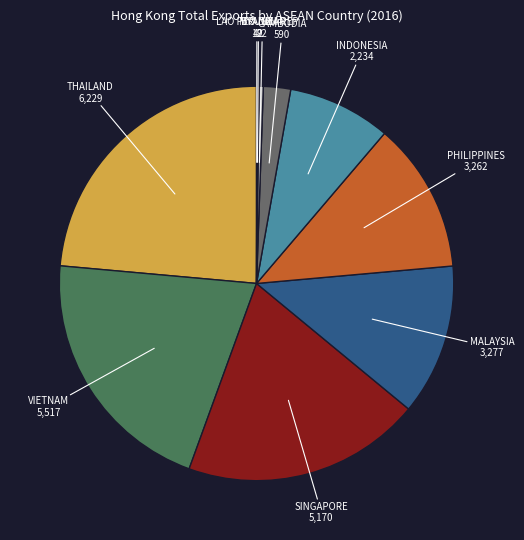

Does MYANMAR represent more than half of the total?

No